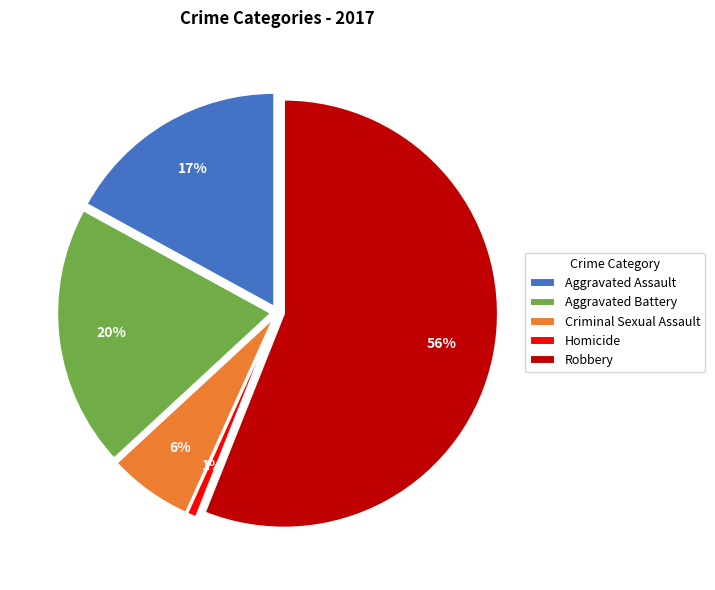

Combined, what portion of the pie is Robbery and Aggravated Battery?

75.9%